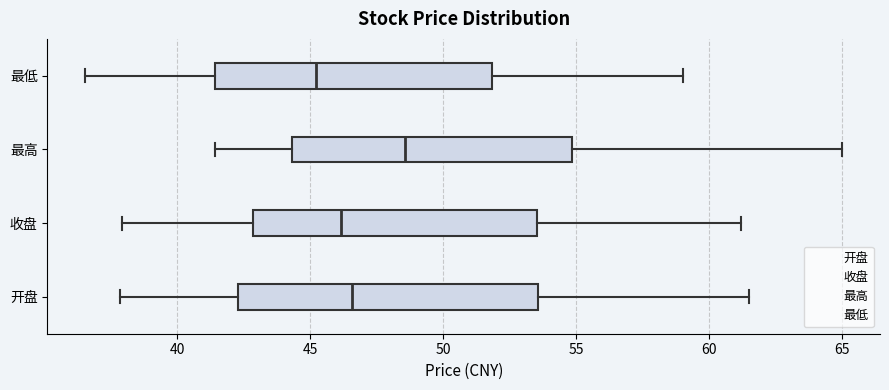

Where does the right whisker of the box for 开盘 end on the x-axis? The values are not printed on the chart, so give them approximately, as read against the axis.

61.5